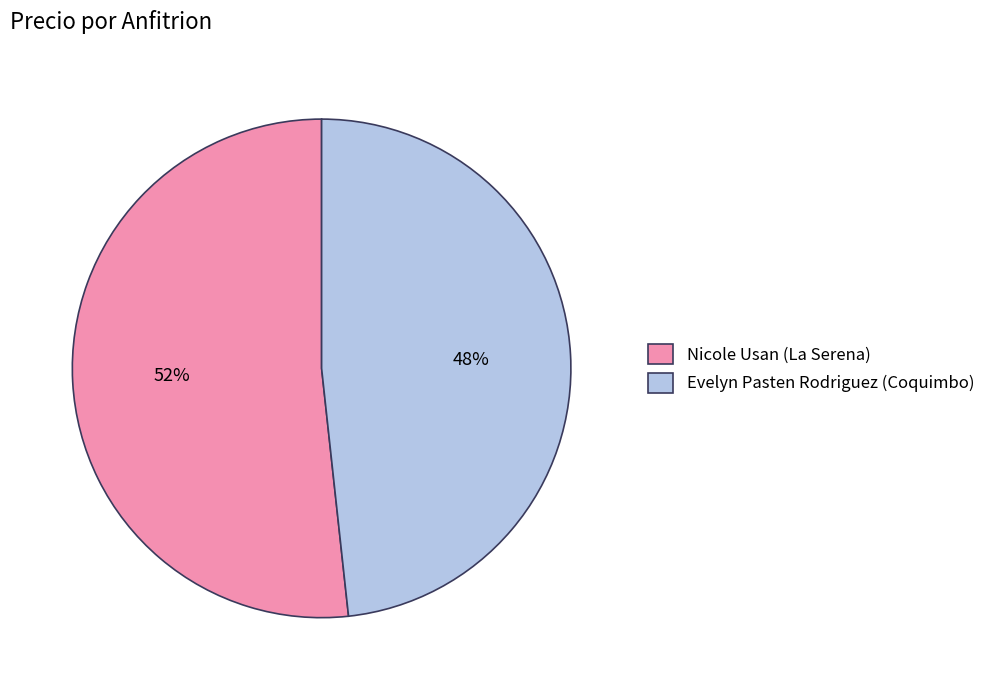

Which category has the biggest portion of the pie?

Nicole Usan (La Serena)